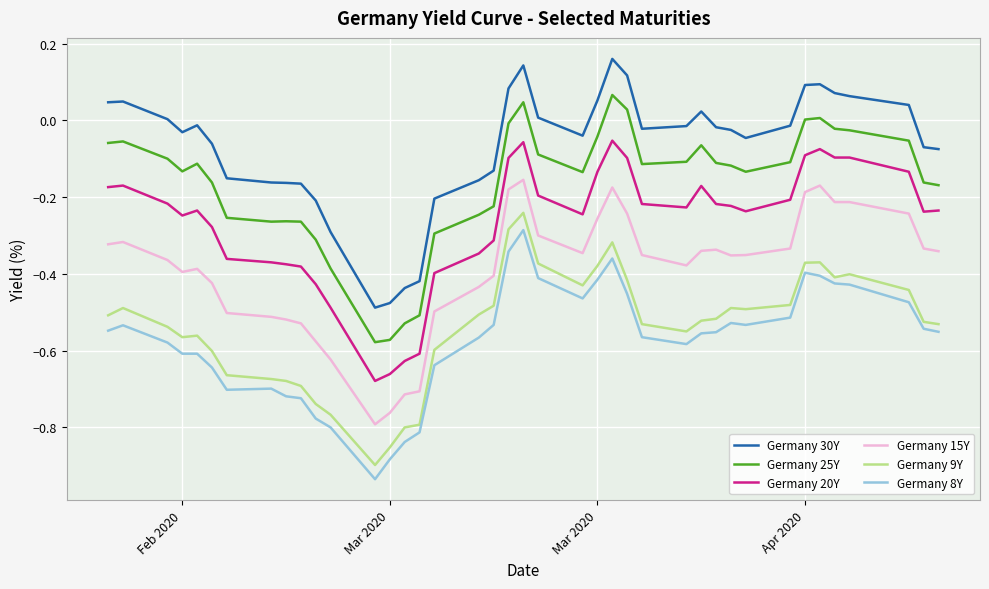

True or false: Germany 25Y and Germany 15Y intersect in this chart.

False